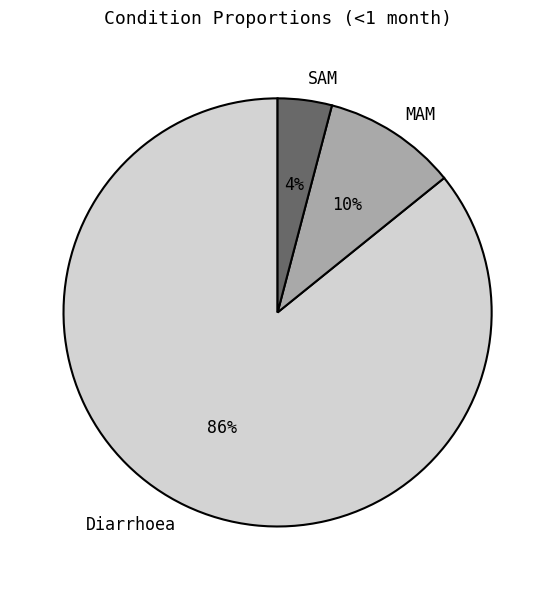

To the nearest percent, what is the average slice percentage?

33%